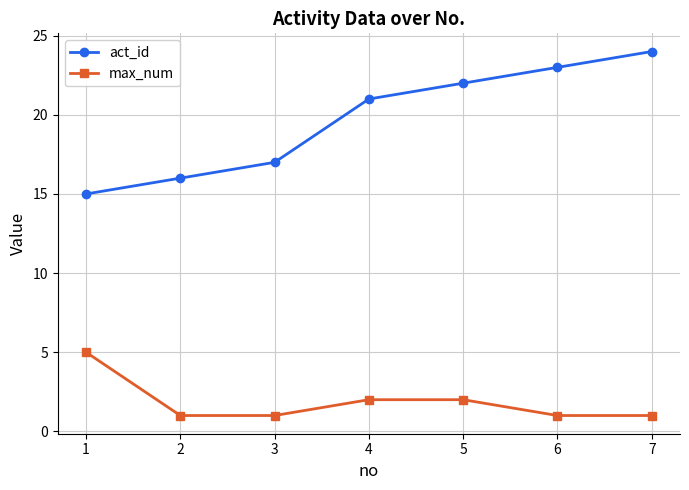

What is the spread (max minus min) of values at 7?

23